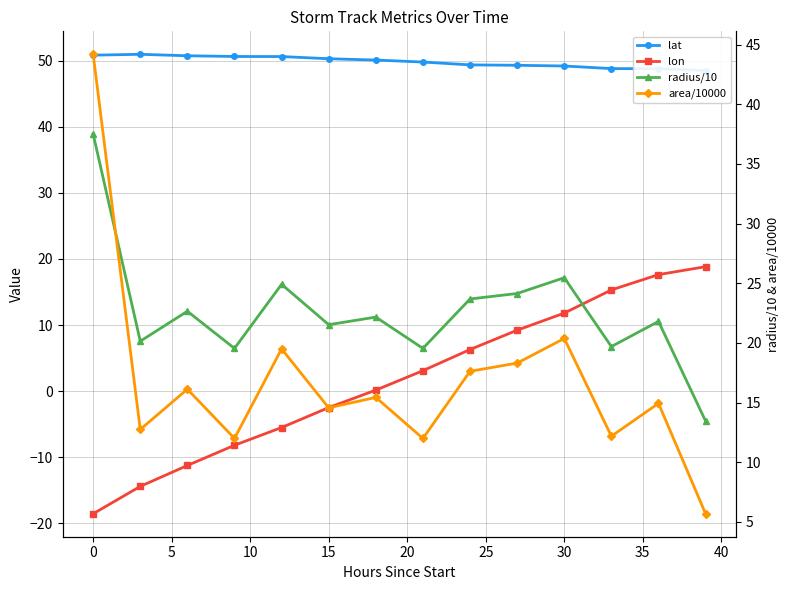

Count the number of data series in this chart.

4